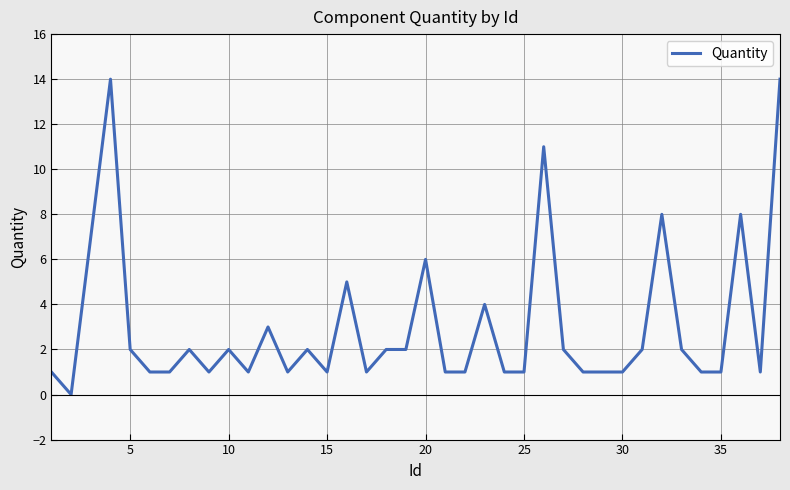

What is the difference between the maximum and minimum values?

14